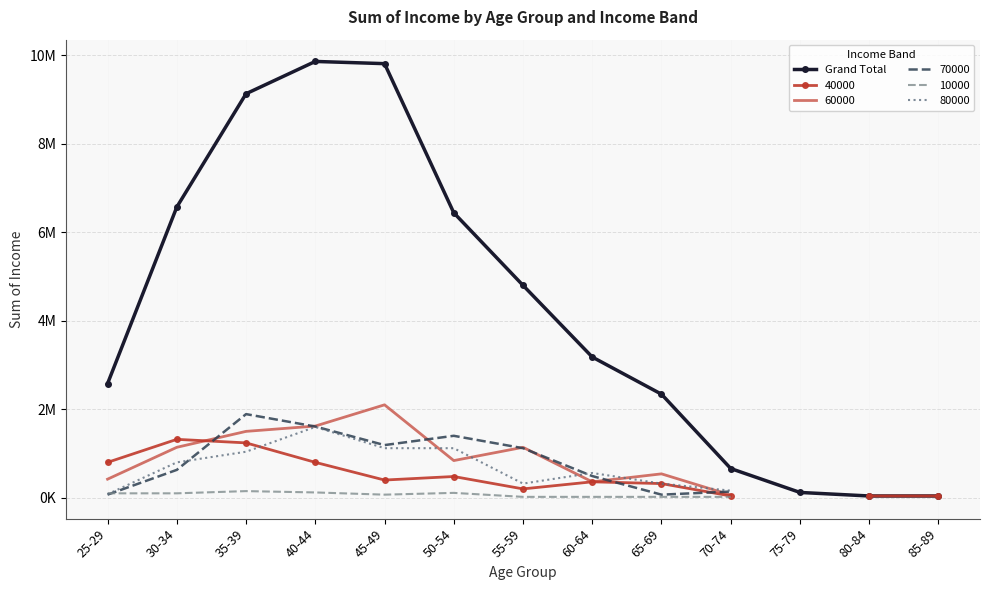

What is the minimum value shown in the chart?

40000